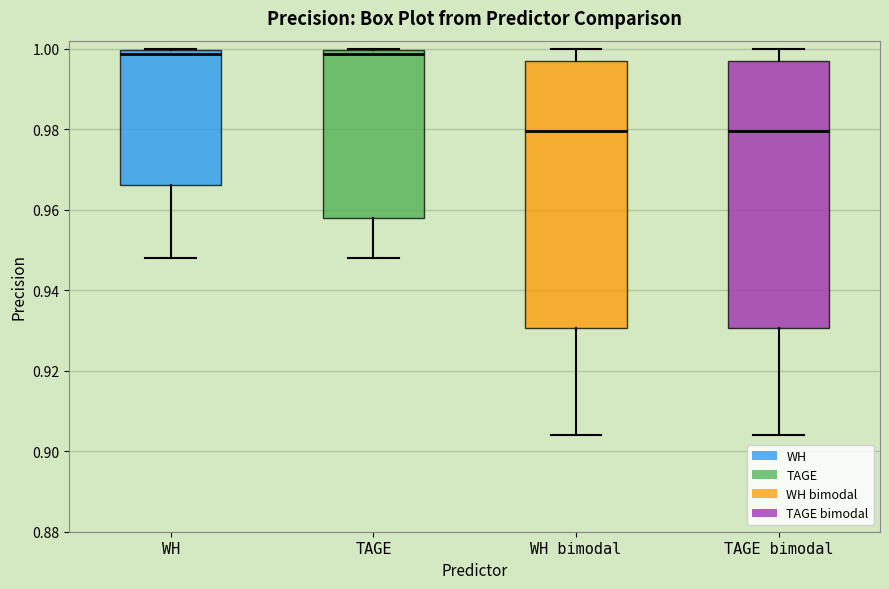

Reading left to right, read every box against the y-axis: the position of its median line, the range the box covers, and the ends of its whiskers. The values are not printed on the chart, so give them approximately, as read against the axis.

WH: median 0.998, box 0.966 to 1.000, whiskers 0.948 to 1.000
TAGE: median 0.998, box 0.958 to 1.000, whiskers 0.948 to 1.000
WH bimodal: median 0.980, box 0.930 to 0.996, whiskers 0.904 to 1.000
TAGE bimodal: median 0.980, box 0.930 to 0.996, whiskers 0.904 to 1.000